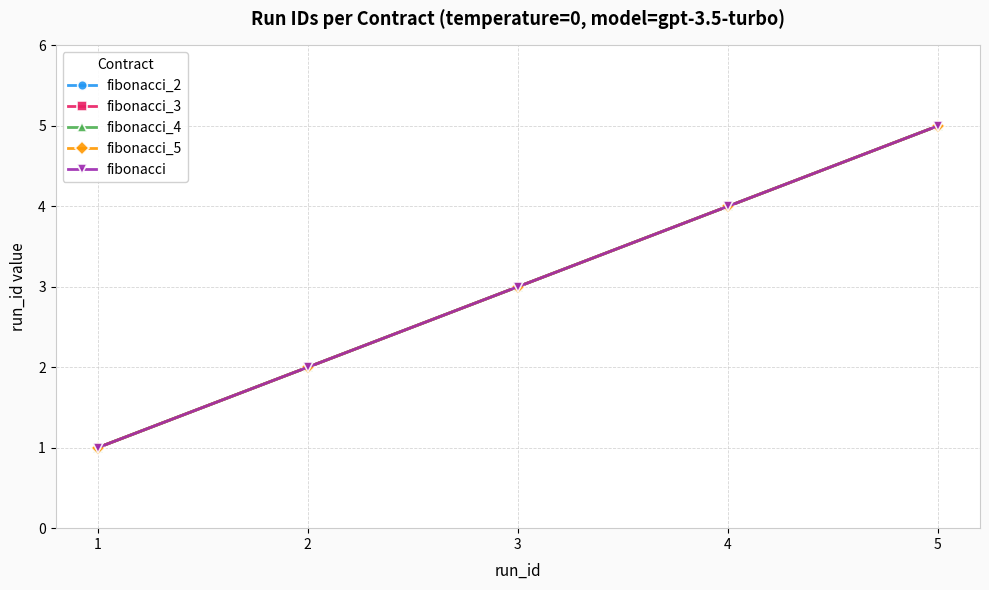

Is this an area chart (filled region under the line)?

No